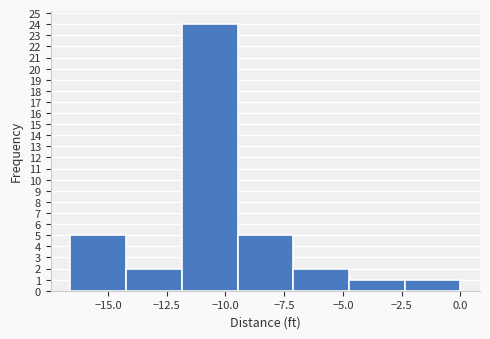

Which range on the x-axis has the tallest bar?

-12.0 to -9.5